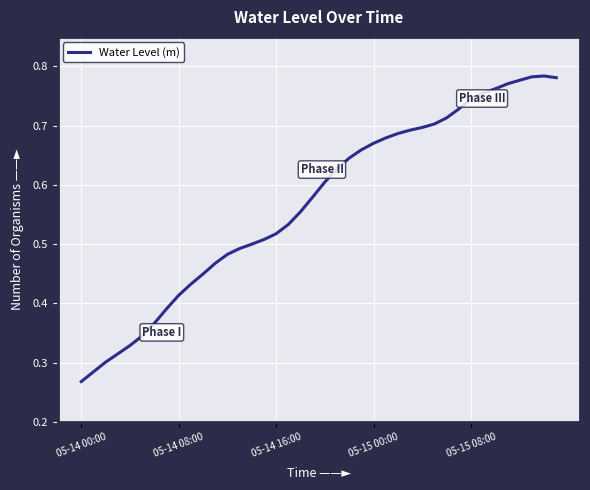

What is the label of the 14th point from the left?

13